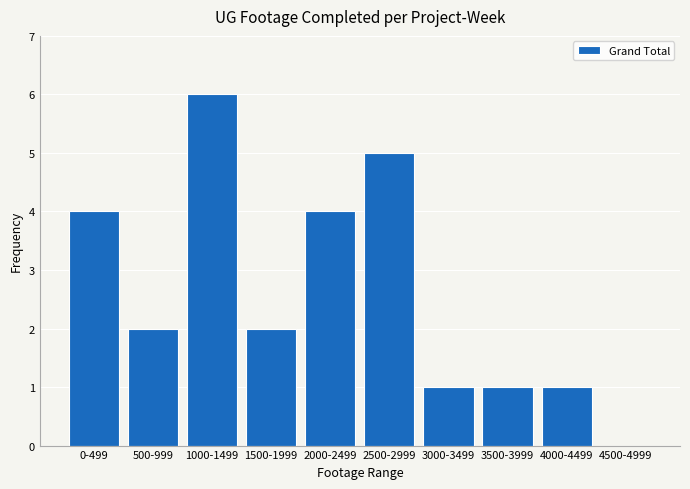

Reading right to left, transcribe all the data shown in this chart.

4500-4999=0	4000-4499=1	3500-3999=1	3000-3499=1	2500-2999=5	2000-2499=4	1500-1999=2	1000-1499=6	500-999=2	0-499=4